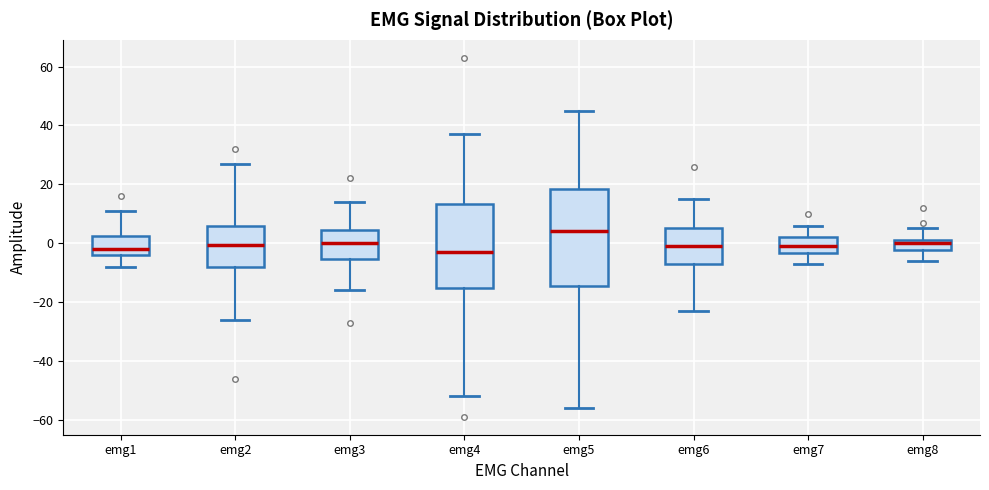

Where does the median line of the box for emg2 sit on the y-axis? The values are not printed on the chart, so give them approximately, as read against the axis.

0